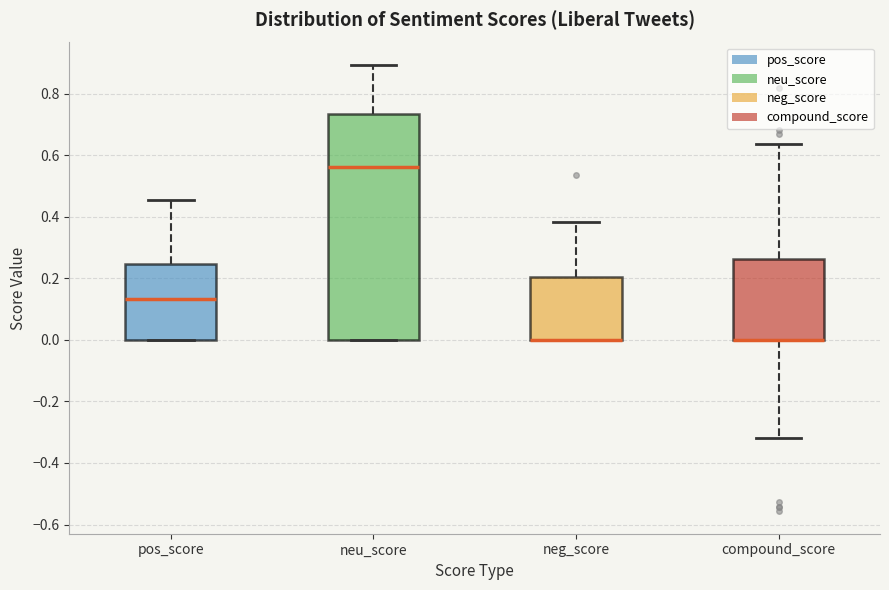

Comparing the boxes themselves (not the whiskers), which one is the tallest?

neu_score